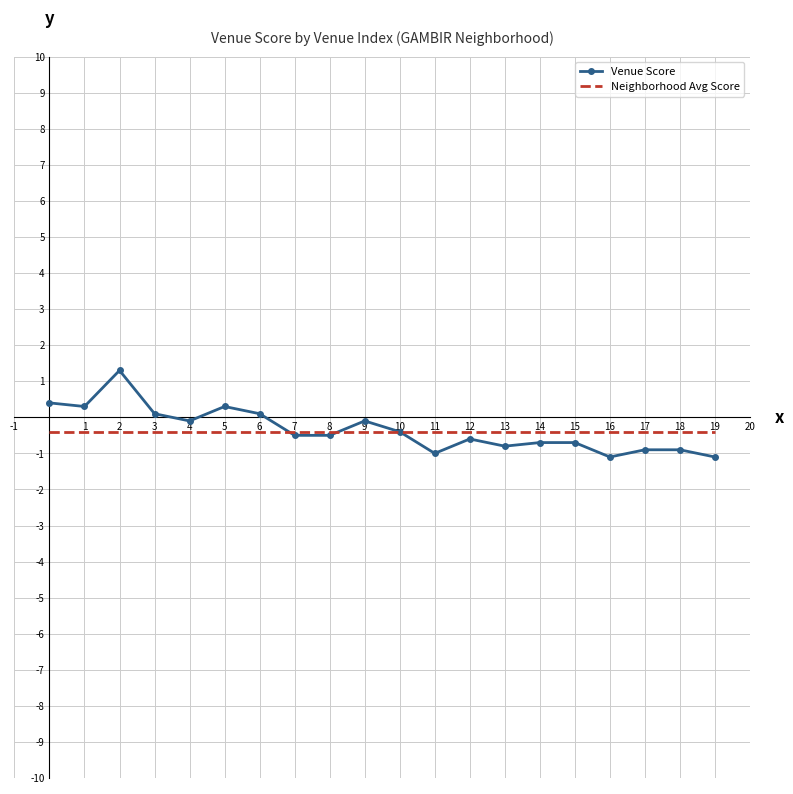

What are all the series names shown in the legend?

Venue Score, Neighborhood Avg Score